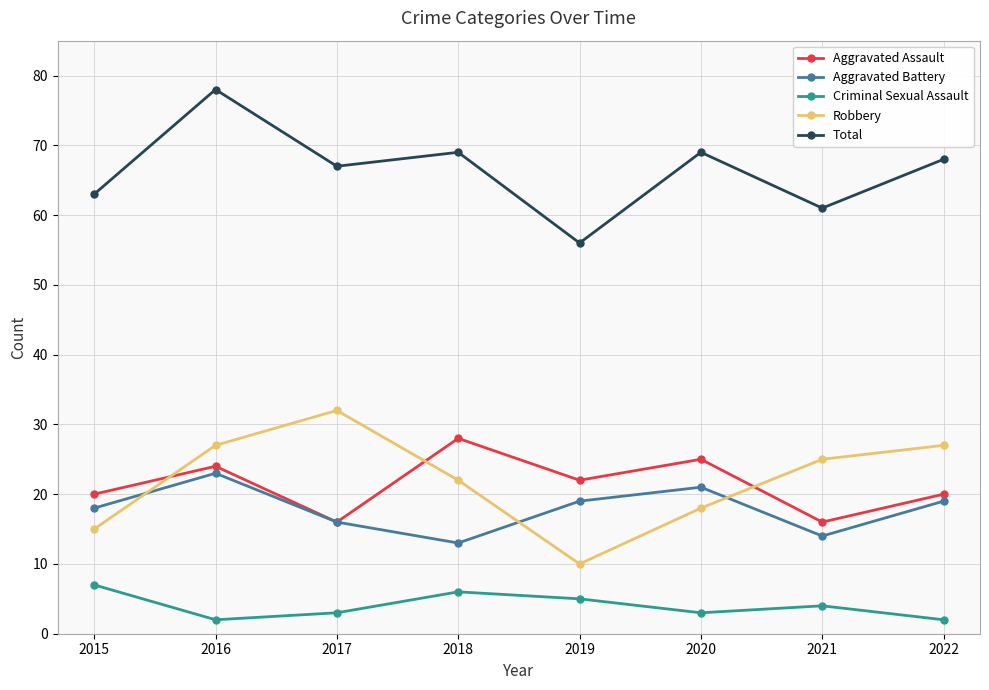

The value of Robbery at 2020 is 18. True or false?

True